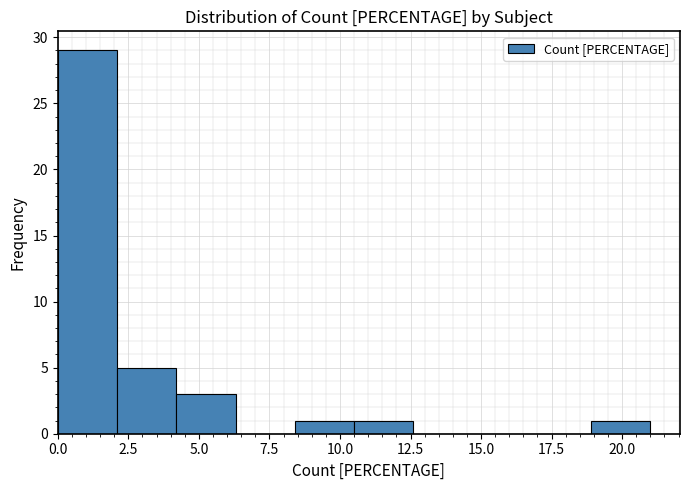

Reading left to right, transcribe this chart: for each bar, give the range it covers on the x-axis and its height. Neither the bar edges nor the heights are printed on the chart, so give them approximately, as read against the axes.

0.0 to 2.1: 29
2.1 to 4.2: 5
4.2 to 6.3: 3
6.3 to 8.4: 0
8.4 to 10.5: 1
10.5 to 12.6: 1
12.6 to 14.7: 0
14.7 to 16.8: 0
16.8 to 18.9: 0
18.9 to 21.0: 1